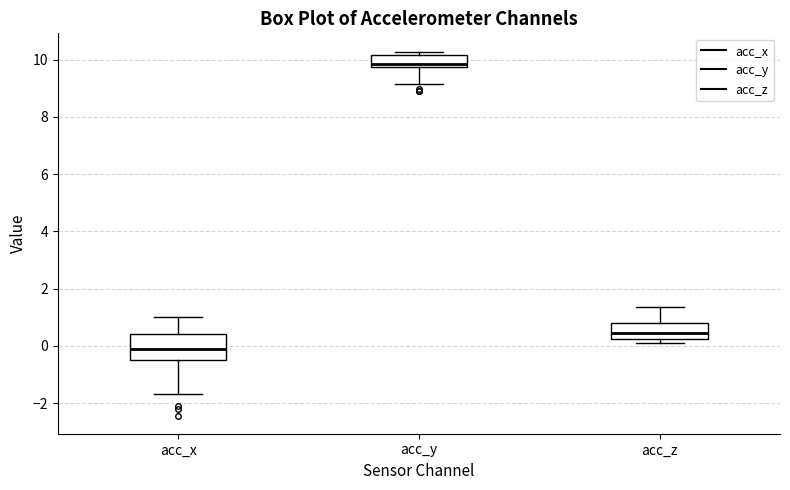

Which box's median line is the lowest?

acc_x